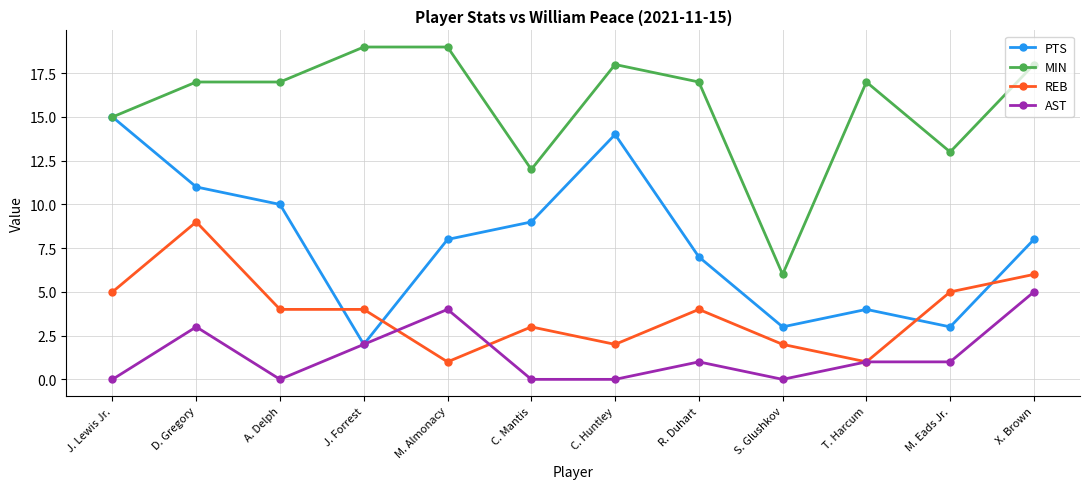

Is this an area chart (filled region under the line)?

No